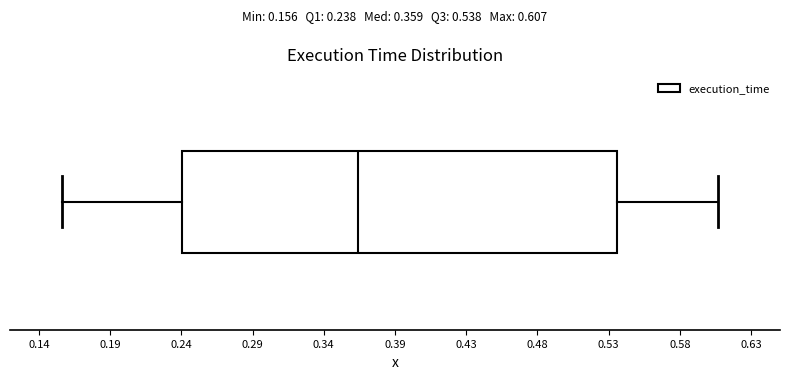

Read this box plot against the x-axis: the position of the median line, the range covered by the box, and the ends of both whiskers. The values are not printed on the chart, so give them approximately, as read against the axis.

median 0.360, box 0.240 to 0.540, whiskers 0.155 to 0.605